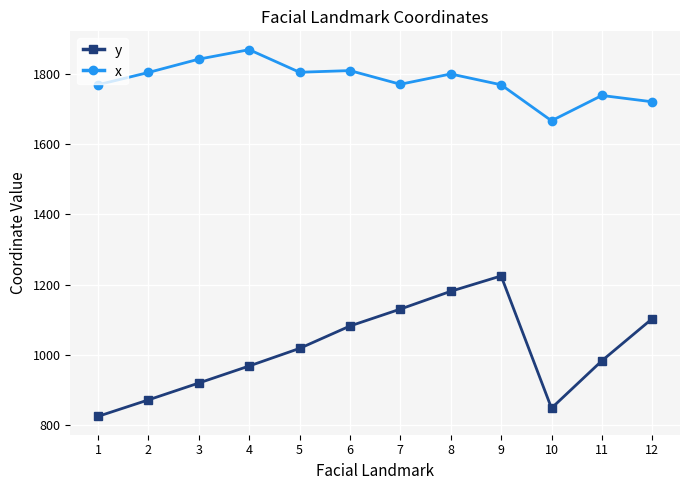

At which label does x first exceed 1799?

2